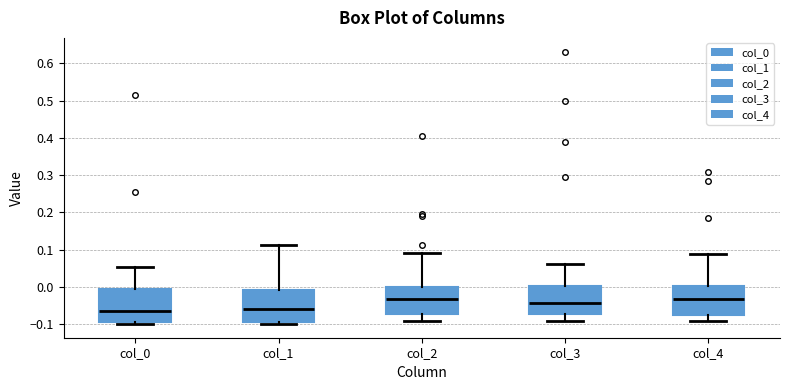

Where is the upper edge of the box for col_3 on the y-axis? The values are not printed on the chart, so give them approximately, as read against the axis.

0.00